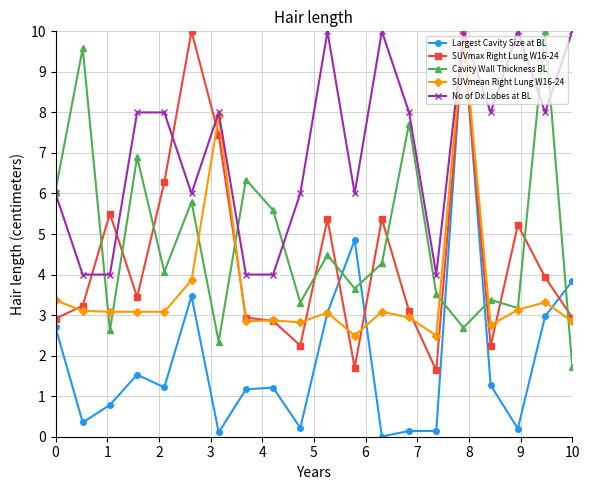

True or false: No of Dx Lobes at BL and SUVmax Right Lung W16-24 intersect in this chart.

True